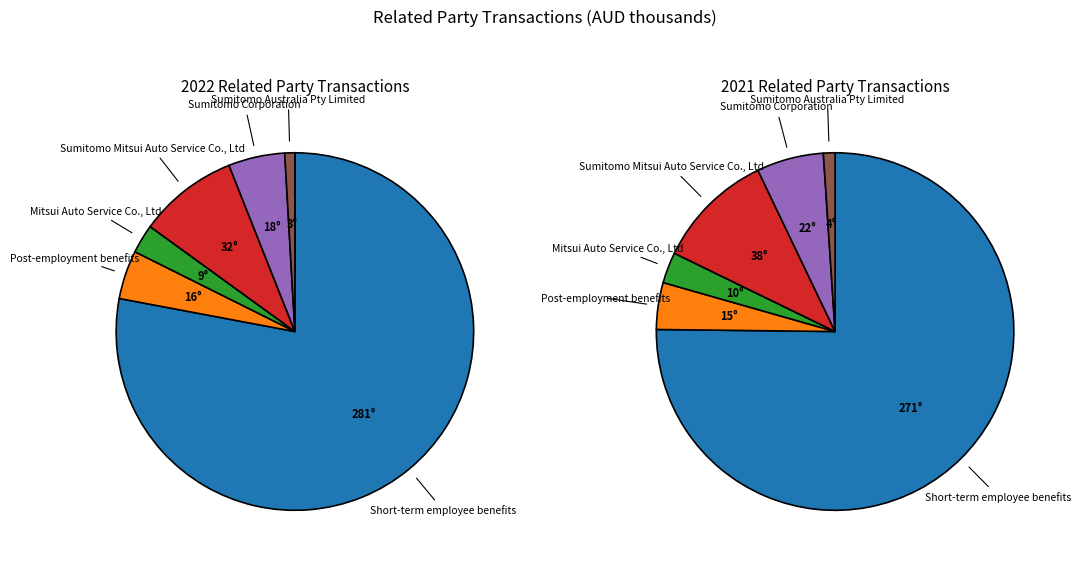

What is the change in value from Post-employment benefits to Sumitomo Mitsui Auto Service Co., Ltd?

+132